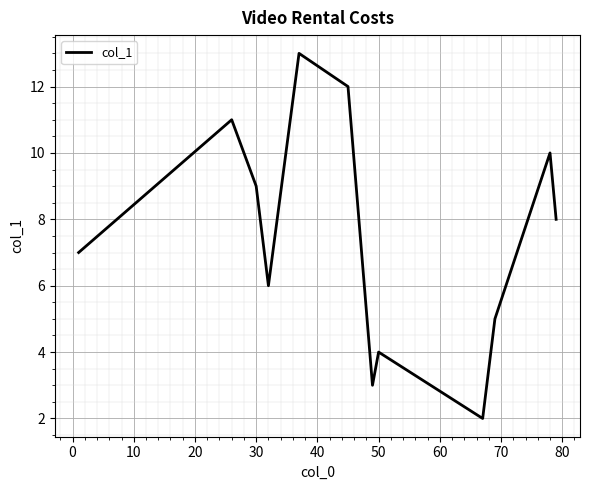

What is the difference between the maximum and minimum values?

11.0